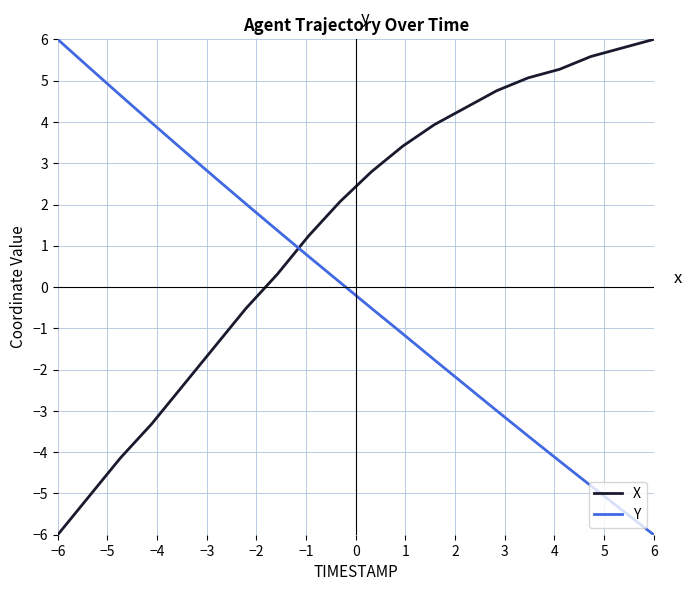

Rank the series by their average value, from highest to lowest.

X, Y